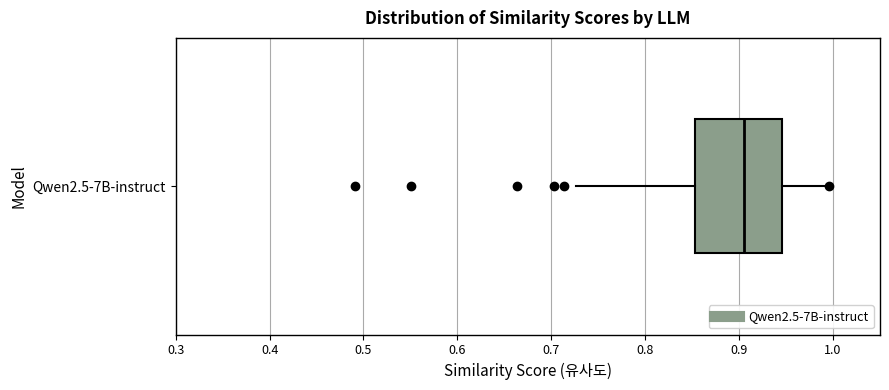

Transcribe this box plot: give where the median line is, the range the box spans, and where the two whiskers end, as read against the x-axis. The values are not printed on the chart, so give them approximately, as read against the axis.

median 0.91, box 0.85 to 0.95, whiskers 0.73 to 1.00